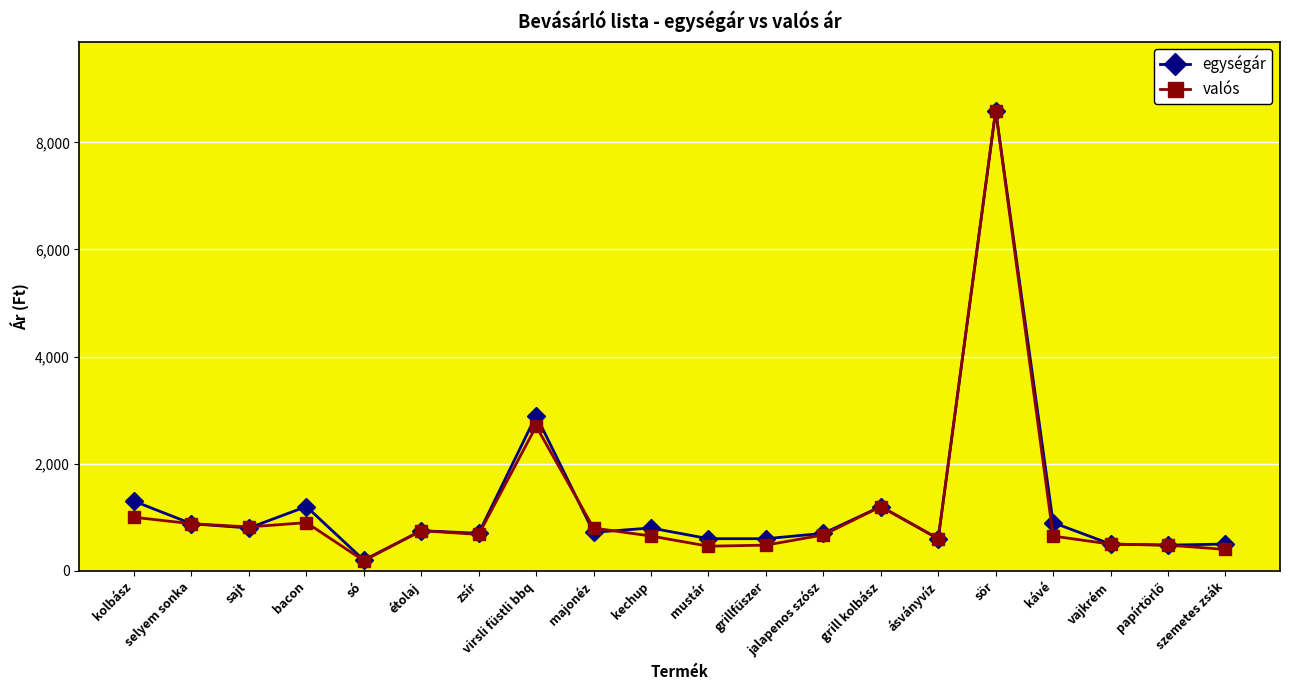

Between bacon and kávé, which series saw the biggest shift?

egységár